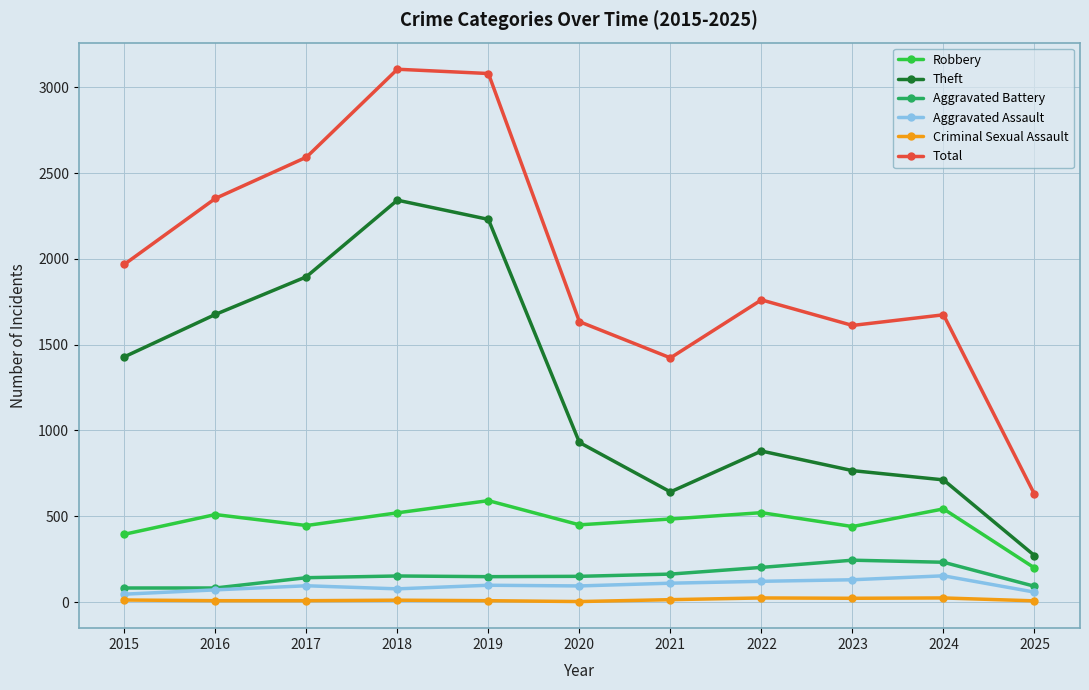

At how many categories does at least one series exceed 686?

10